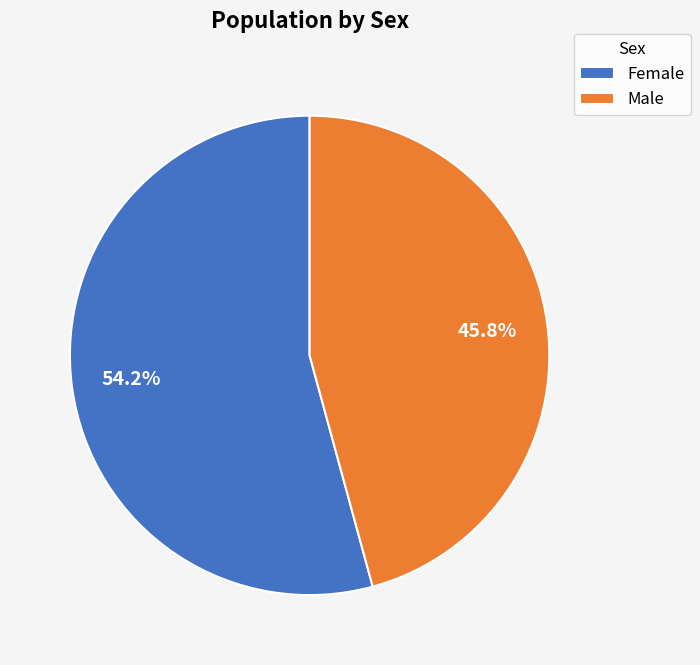

How many segments does this pie chart have?

2